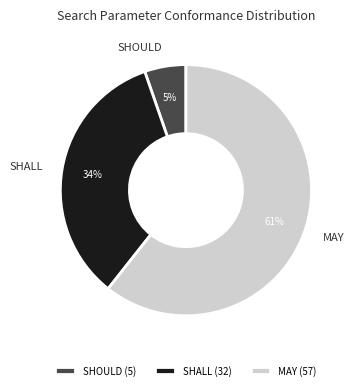

Rank the categories by value from lowest to highest.

SHOULD, SHALL, MAY